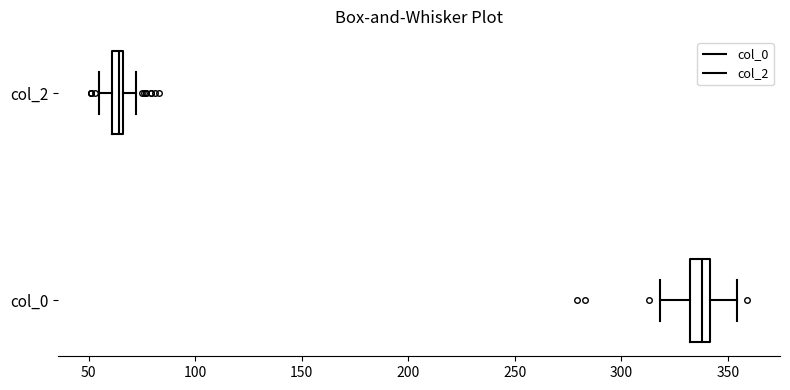

Where does the left whisker of the box for col_2 end on the x-axis? The values are not printed on the chart, so give them approximately, as read against the axis.

55